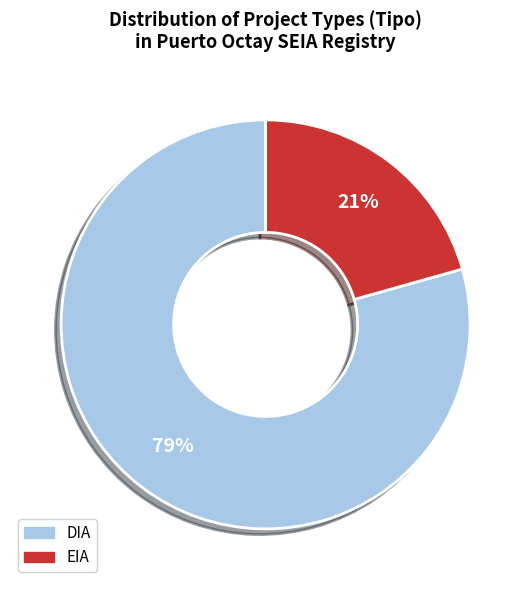

Is the sum of DIA and EIA greater than half?

Yes